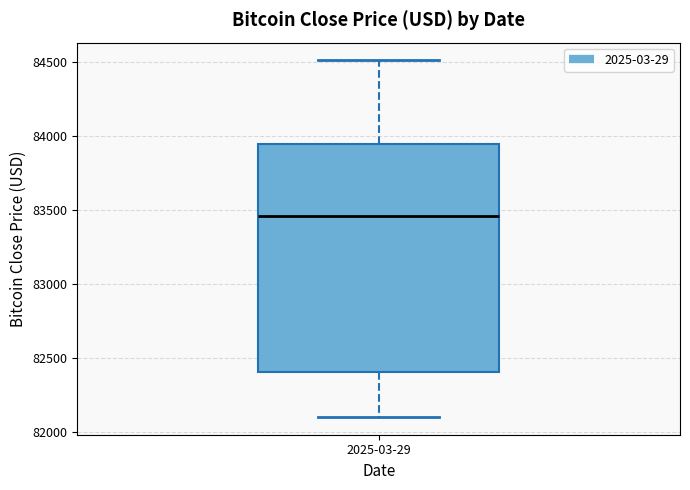

Read this box plot against the y-axis: the position of the median line, the range covered by the box, and the ends of both whiskers. The values are not printed on the chart, so give them approximately, as read against the axis.

median 83450, box 82400 to 83950, whiskers 82100 to 84500